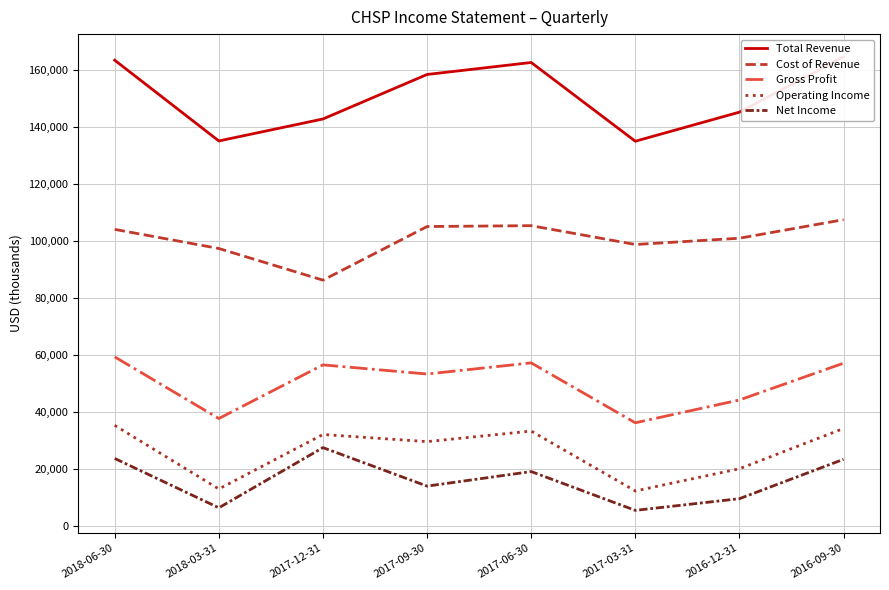

In Gross Profit, how many points are higher than both neighbors (excluding endpoints)?

2